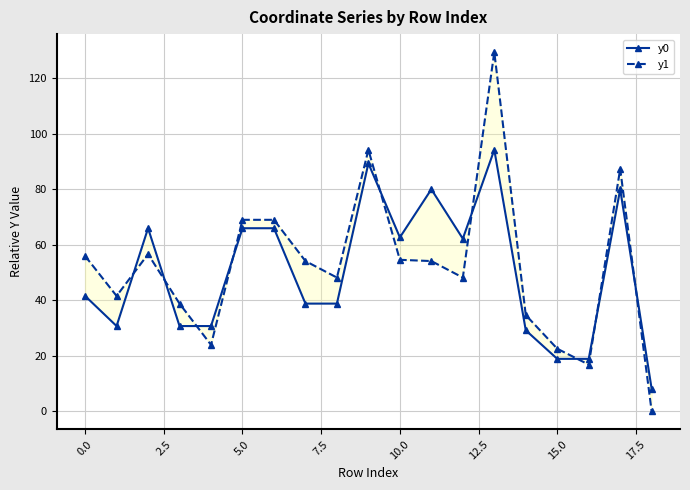

Which category has the lowest value in the y1 series?

18